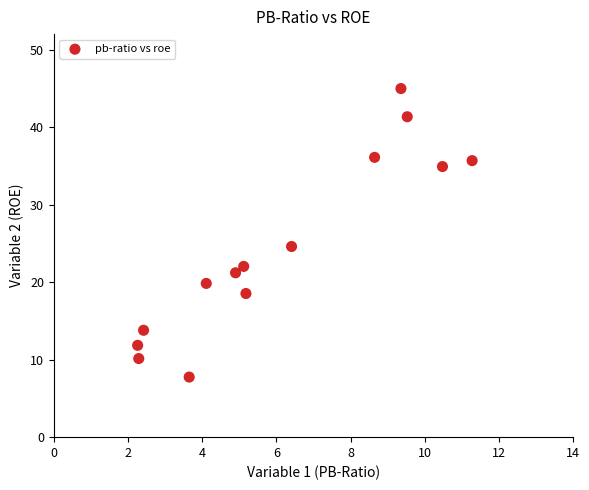

What is the range of X values (max minus min)?

9.0